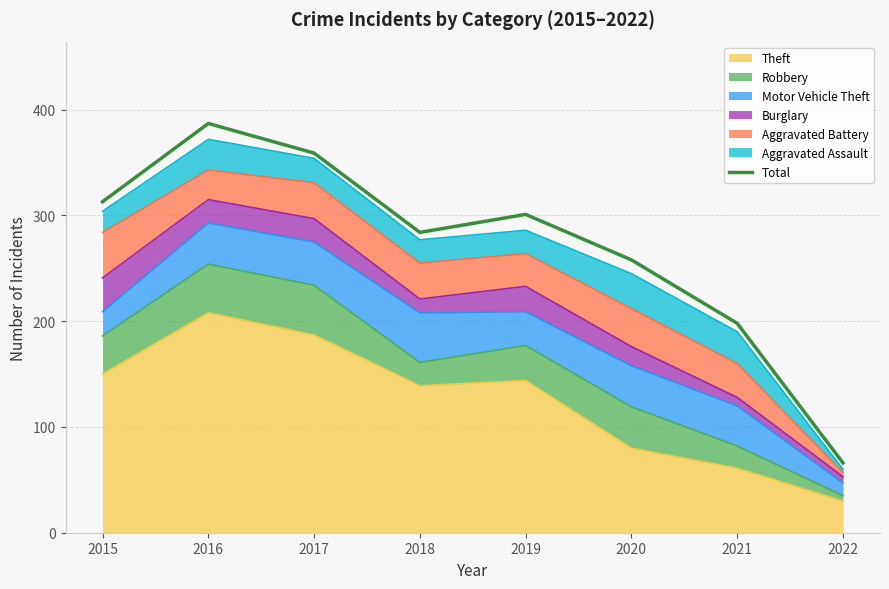

Which has a higher value, 2015 or 2020?

2015